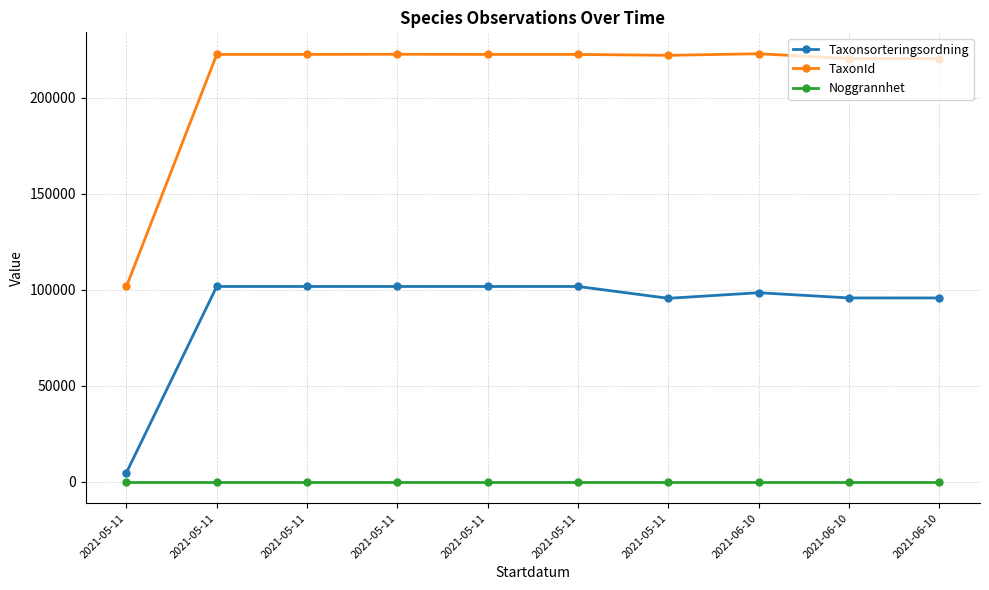

Is the value of Taxonsorteringsordning at 2021-05-11 greater than the value of TaxonId at 2021-05-11?

No